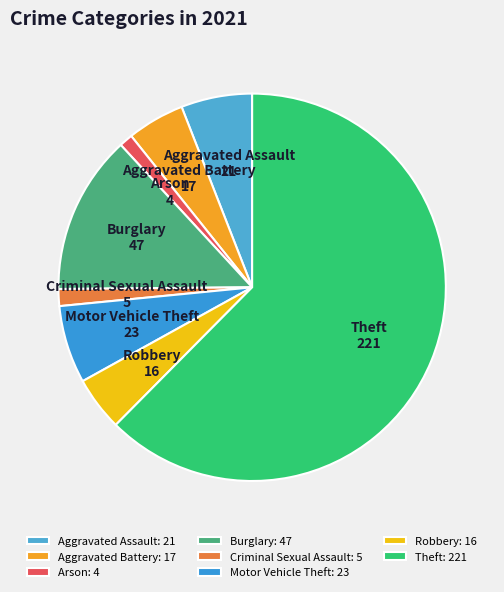

How many segments does this pie chart have?

8